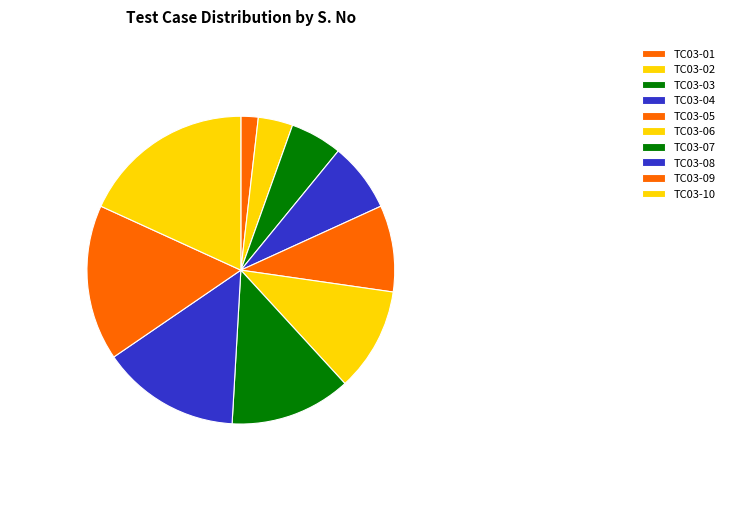

How many slices are in this pie chart?

10